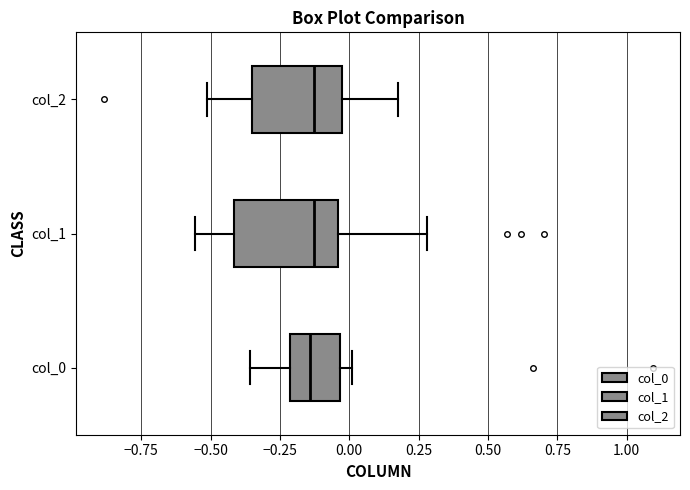

Reading bottom to top, read every box against the x-axis: the position of its median line, the range the box covers, and the ends of its whiskers. The values are not printed on the chart, so give them approximately, as read against the axis.

col_0: median -0.15, box -0.20 to -0.05, whiskers -0.35 to 0.00
col_1: median -0.15, box -0.40 to -0.05, whiskers -0.55 to 0.30
col_2: median -0.15, box -0.35 to -0.05, whiskers -0.50 to 0.20